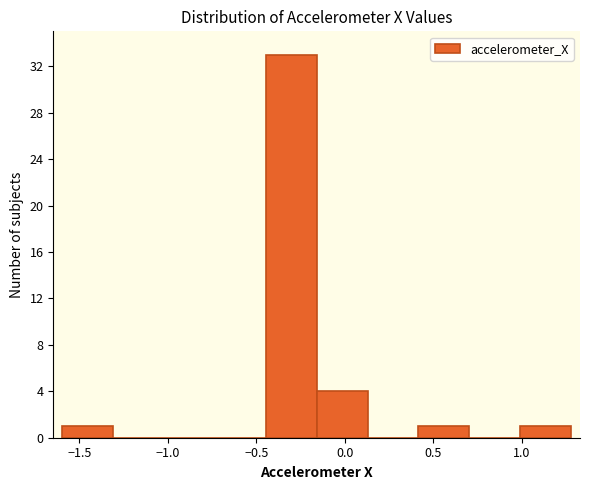

Reading left to right, transcribe this chart: for each bar, give the range it covers on the x-axis and its height. Neither the bar edges nor the heights are printed on the chart, so give them approximately, as read against the axes.

-1.60 to -1.30: 1
-1.30 to -1.00: 0
-1.00 to -0.75: 0
-0.75 to -0.45: 0
-0.45 to -0.15: 33
-0.15 to 0.15: 4
0.15 to 0.40: 0
0.40 to 0.70: 1
0.70 to 1.00: 0
1.00 to 1.30: 1